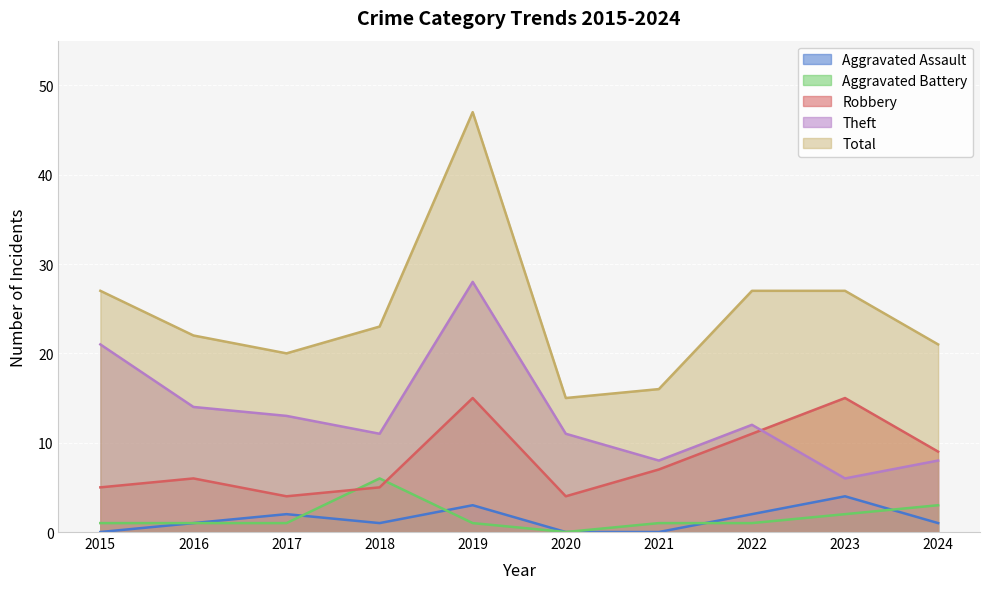

True or false: Theft has a value of 3 at 2024.

False